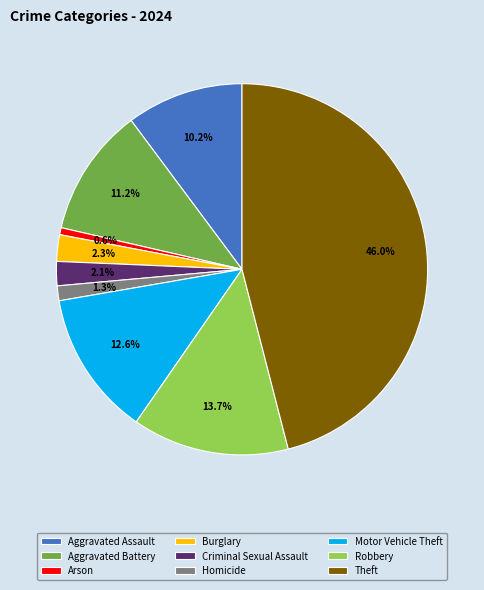

Does any single category account for the majority?

No